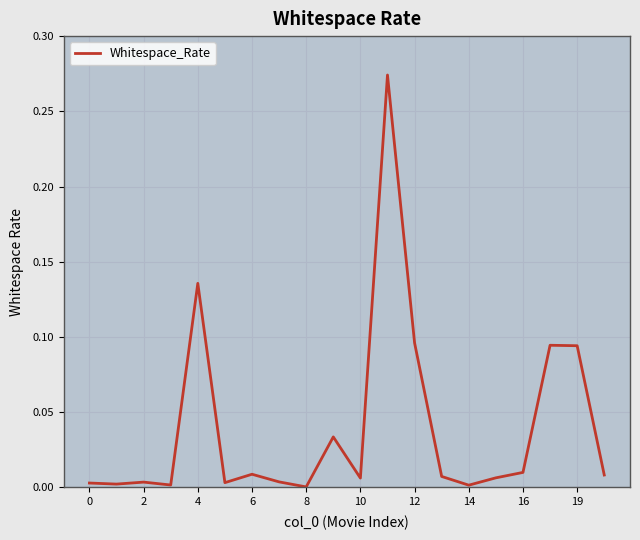

How many lines are shown in the chart?

1